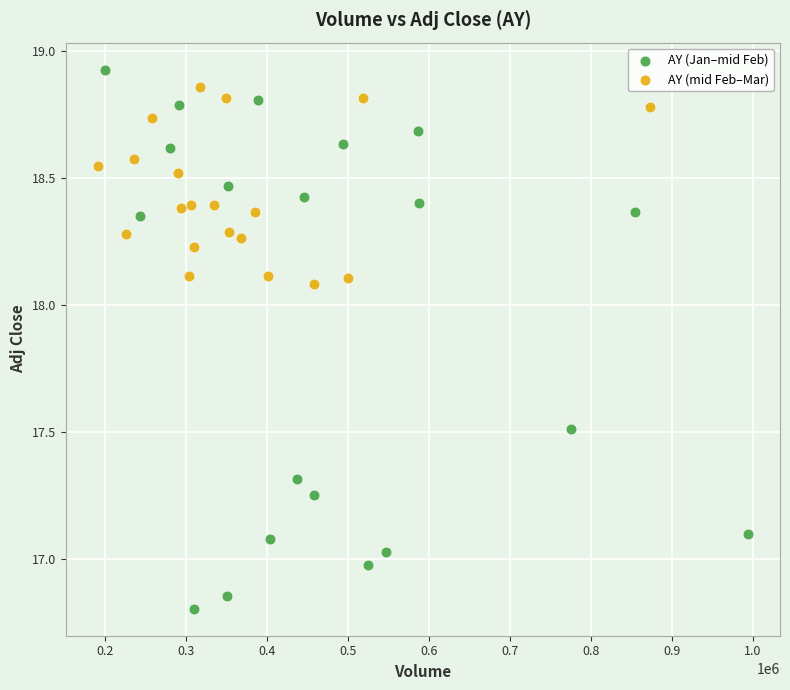

Which series has the widest spread of Y values?

AY (Jan–mid Feb)